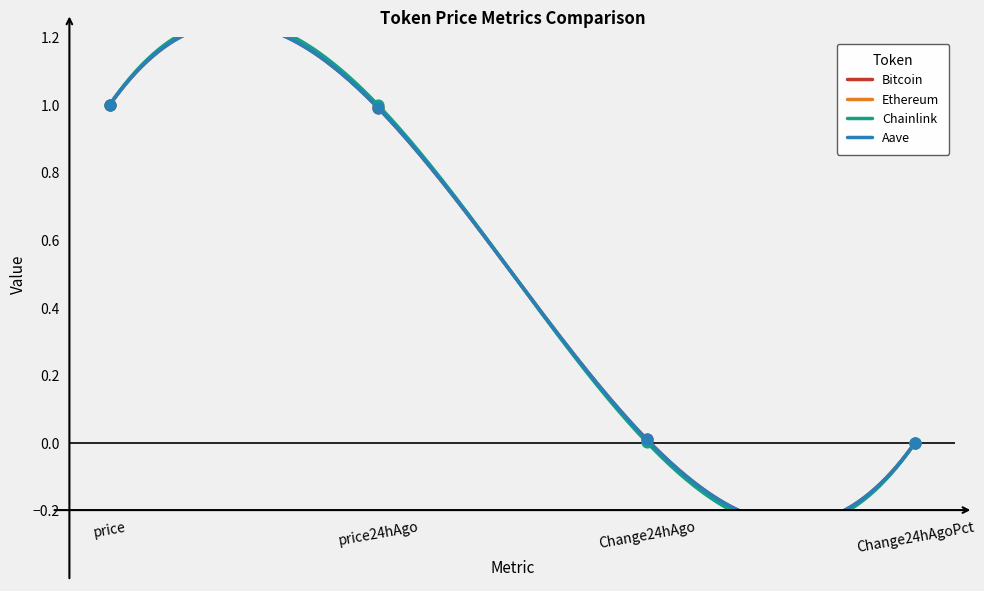

Which series has the largest total across all categories?

Bitcoin